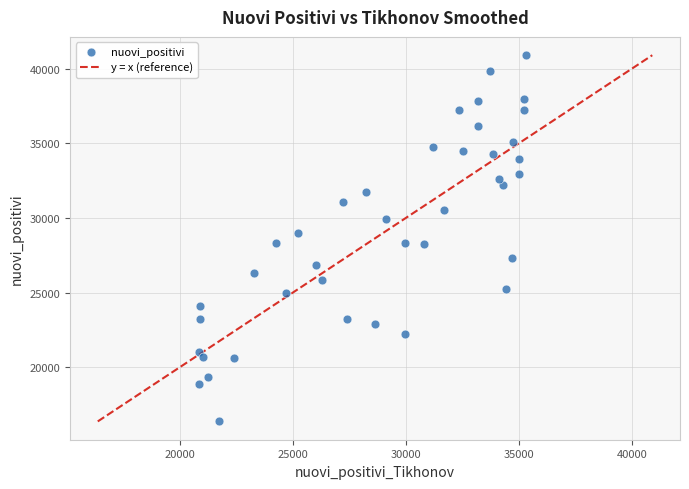

What is the range of Y values (max minus min)?

24525